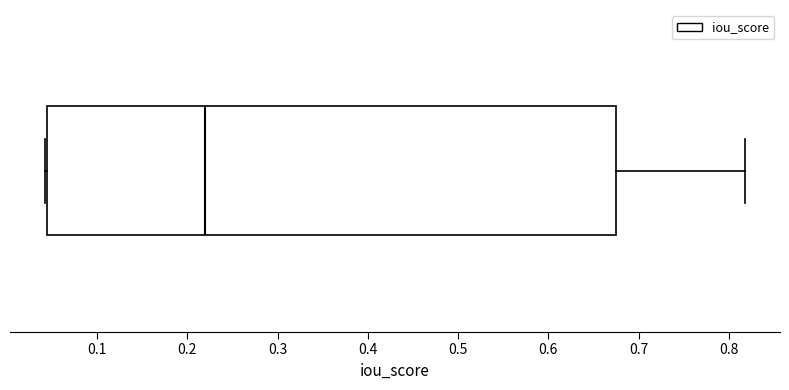

Read this box plot against the x-axis: the position of the median line, the range covered by the box, and the ends of both whiskers. The values are not printed on the chart, so give them approximately, as read against the axis.

median 0.22, box 0.04 to 0.67, whiskers 0.04 to 0.82